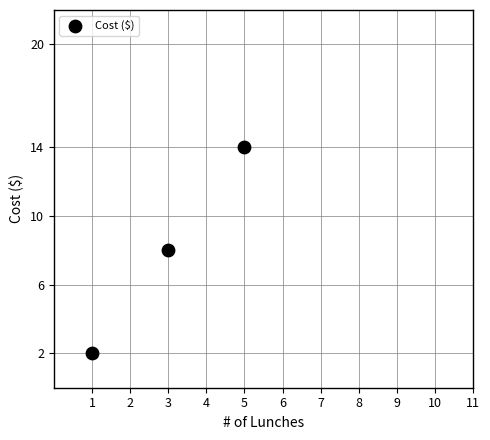

What is the range of Y values (max minus min)?

12